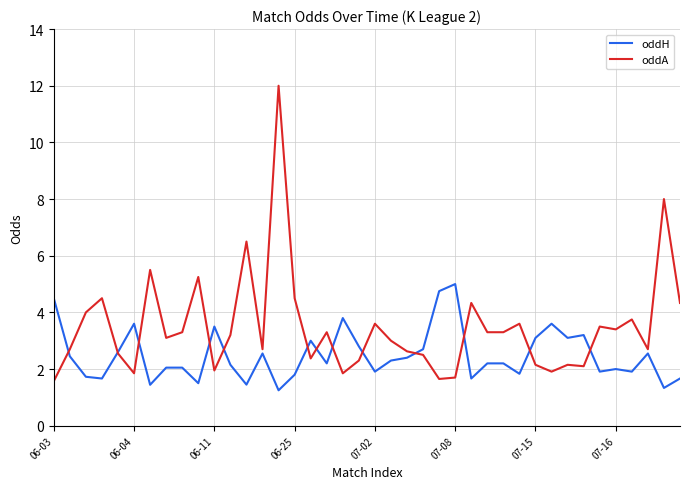

Rank the series by their maximum value, from highest to lowest.

oddA, oddH